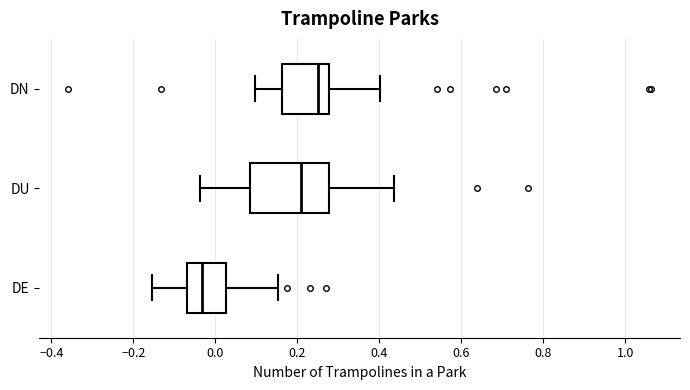

Which box is the widest, from its left edge to its right edge?

DU